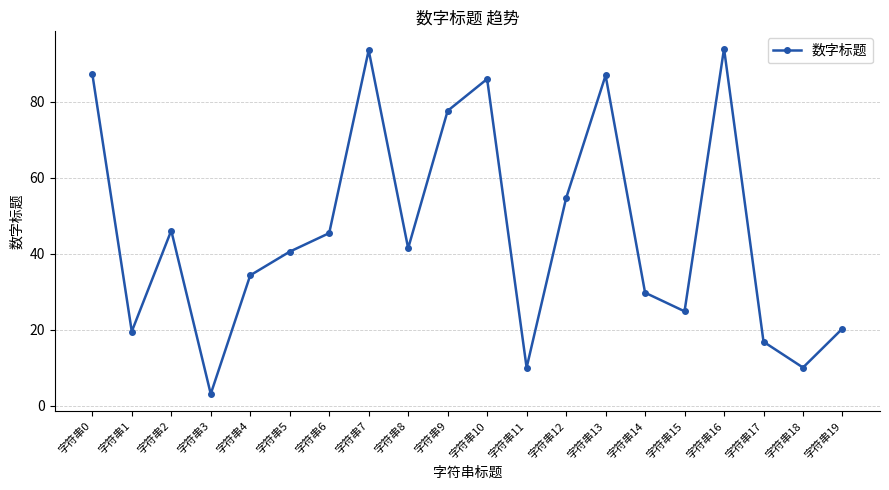

What is the ratio of the value at 字符串7 to the value at 字符串2?

2.0